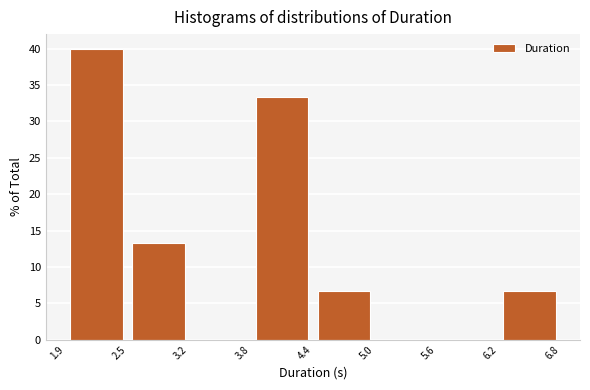

Over which range of the x-axis is the bar tallest?

1.9 to 2.5